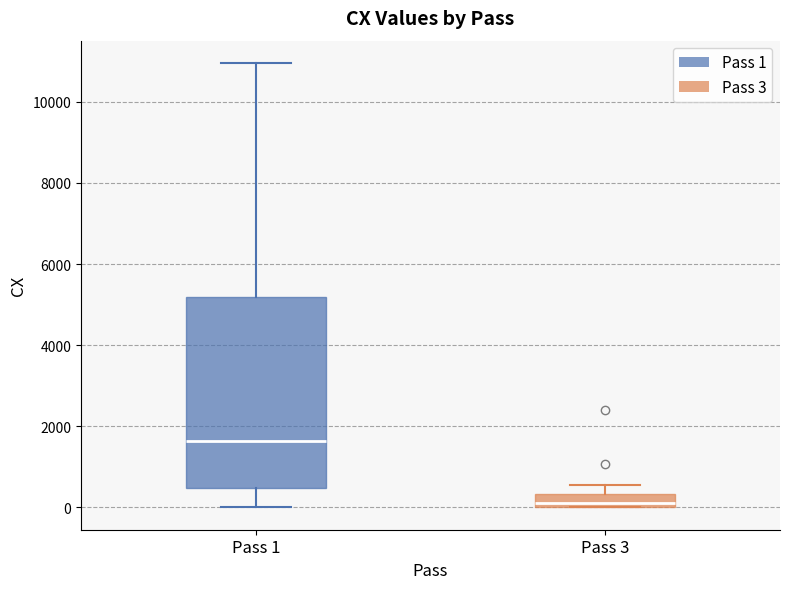

Reading left to right, read every box against the y-axis: the position of its median line, the range the box covers, and the ends of its whiskers. The values are not printed on the chart, so give them approximately, as read against the axis.

Pass 1: median 1600, box 400 to 5200, whiskers 0 to 11000
Pass 3: median 200, box 0 to 400, whiskers 0 to 600